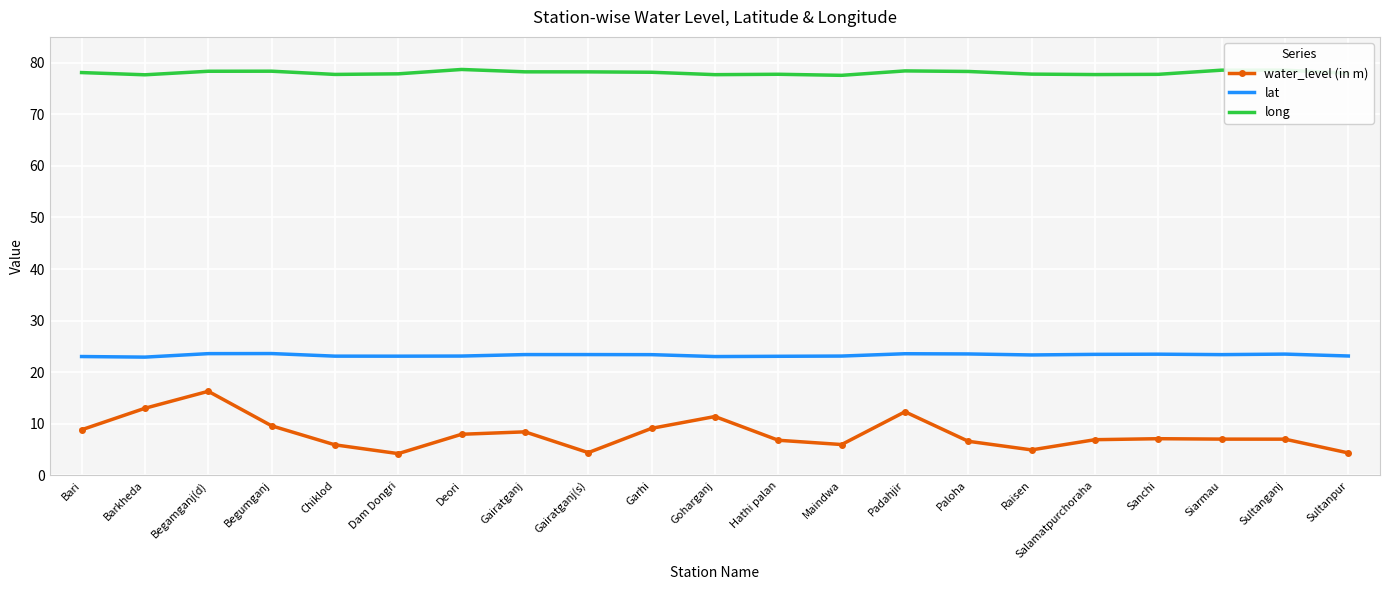

True or false: water_level (in m) and long cross at least once.

False